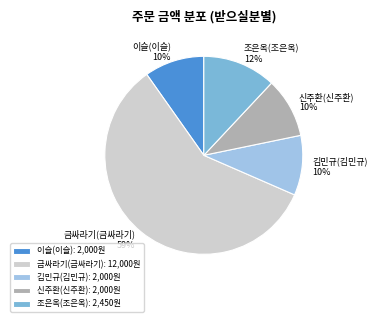

What percentage is the 이슬(이슬) slice, to the nearest percent?

10%